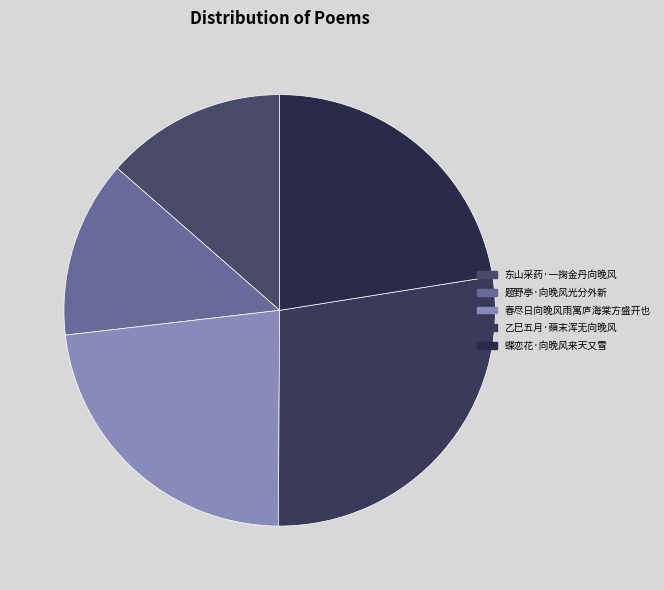

What is the smallest slice in the pie chart?

题野亭·向晚风光分外新